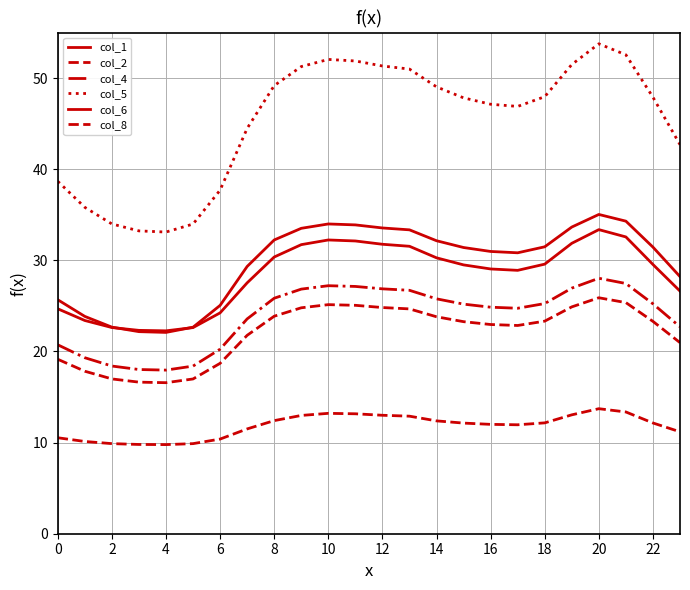

True or false: col_5 and col_1 intersect in this chart.

False